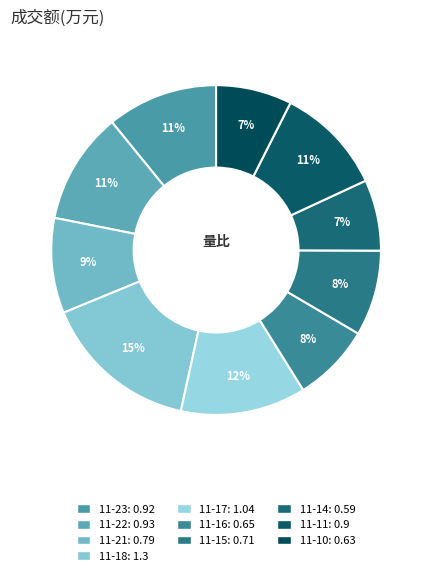

How many segments does this pie chart have?

10